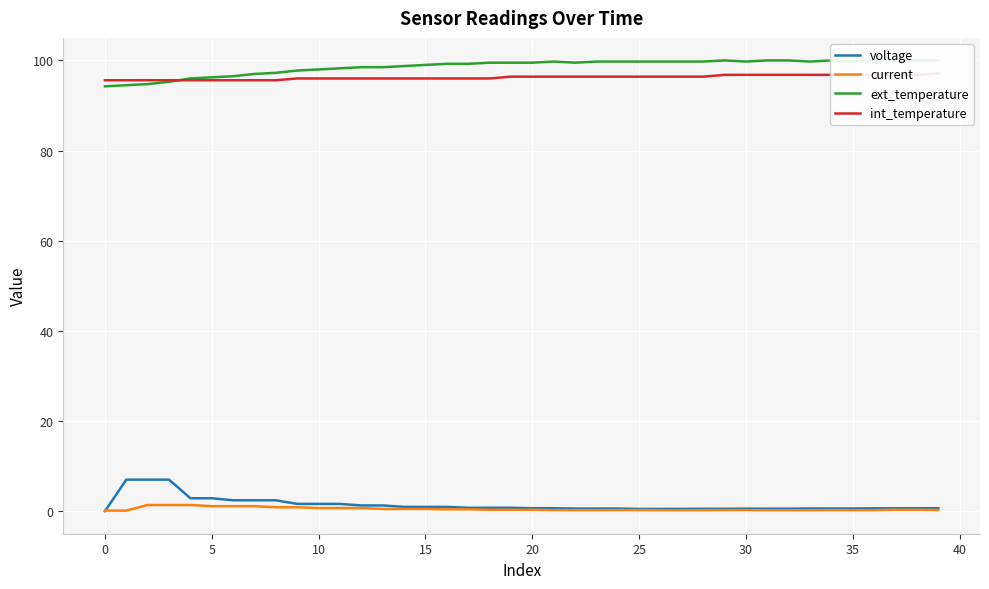

Reading left to right, list all the values displayed in this chart.

voltage: 0.0	7.0	7.0	7.0	2.9	2.9	2.4	2.4	2.4	1.6	1.6	1.6	1.3	1.3	1.0	1.0	1.0	0.8	0.8	0.8	0.7	0.7	0.6	0.6	0.6	0.5	0.5	0.5	0.5	0.5	0.6	0.6	0.6	0.6	0.6	0.6	0.6	0.6	0.7	0.7
current: 0.1	0.1	1.4	1.4	1.4	1.1	1.1	1.1	0.9	0.9	0.7	0.7	0.7	0.5	0.5	0.5	0.4	0.4	0.3	0.3	0.3	0.2	0.2	0.2	0.3	0.3	0.2	0.2	0.2	0.3	0.3	0.2	0.2	0.2	0.2	0.2	0.2	0.3	0.3	0.3
ext_temperature: 94.2	94.5	94.8	95.2	96.0	96.2	96.5	97.0	97.2	97.8	98.0	98.2	98.5	98.5	98.8	99.0	99.2	99.2	99.5	99.5	99.5	99.8	99.5	99.8	99.8	99.8	99.8	99.8	99.8	100.0	99.8	100.0	100.0	99.8	100.0	99.8	100.0	100.0	100.0	100.0
int_temperature: 95.6	95.6	95.6	95.6	95.6	95.6	95.6	95.6	95.6	96.0	96.0	96.0	96.0	96.0	96.0	96.0	96.0	96.0	96.0	96.4	96.4	96.4	96.4	96.4	96.4	96.4	96.4	96.4	96.4	96.8	96.8	96.8	96.8	96.8	96.8	96.8	96.8	96.8	96.8	97.1